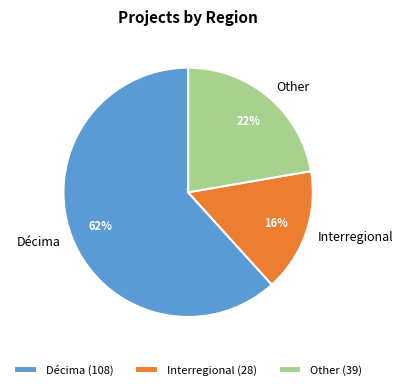

True or false: Other accounts for 22% of the total.

True